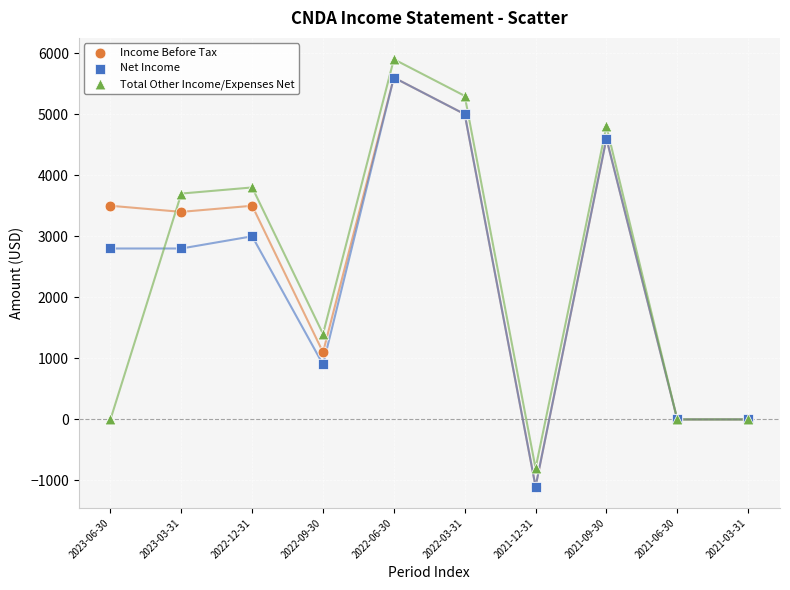

Which series reaches the maximum Y coordinate?

Total Other Income/Expenses Net